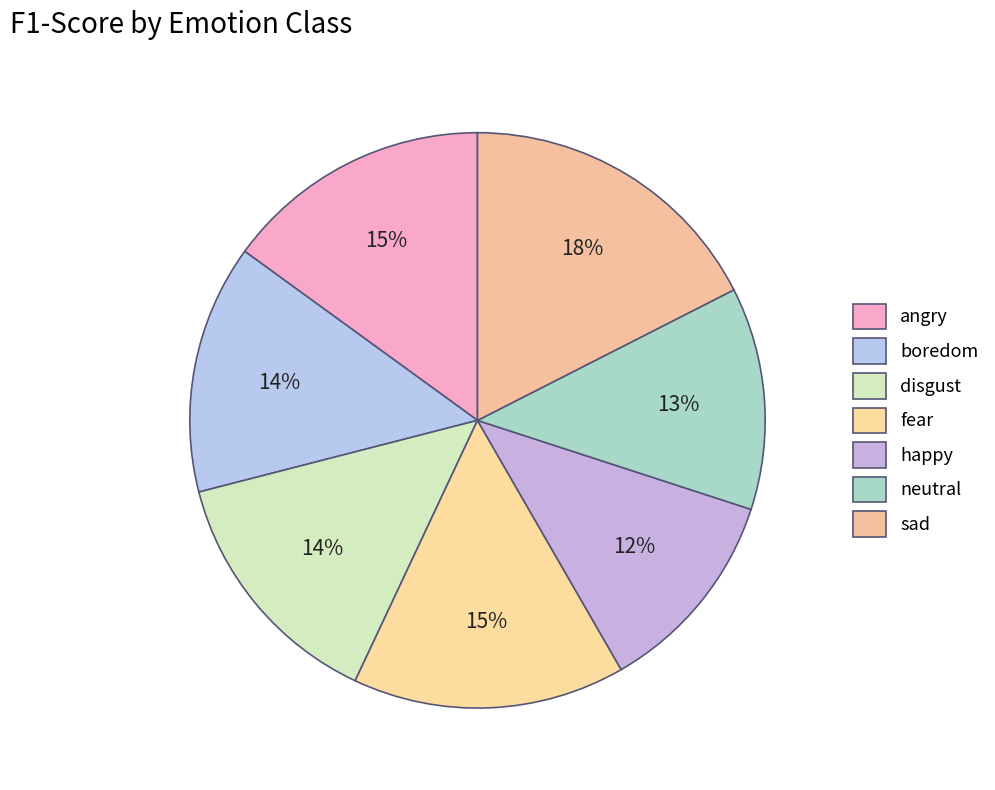

What is the total percentage of happy and sad?

29.2%